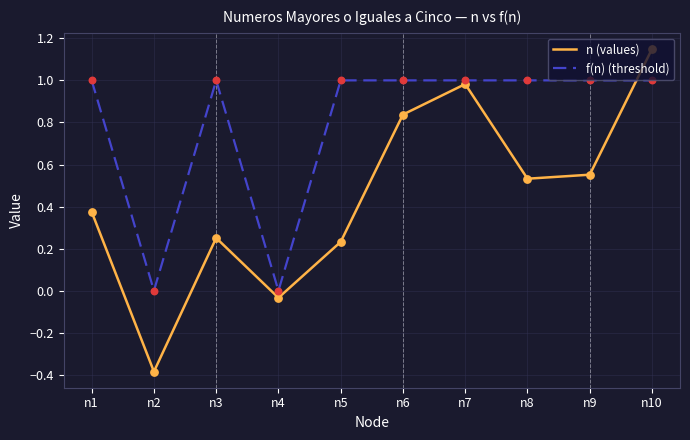

Which series has the largest total across all categories?

f(n) (threshold)